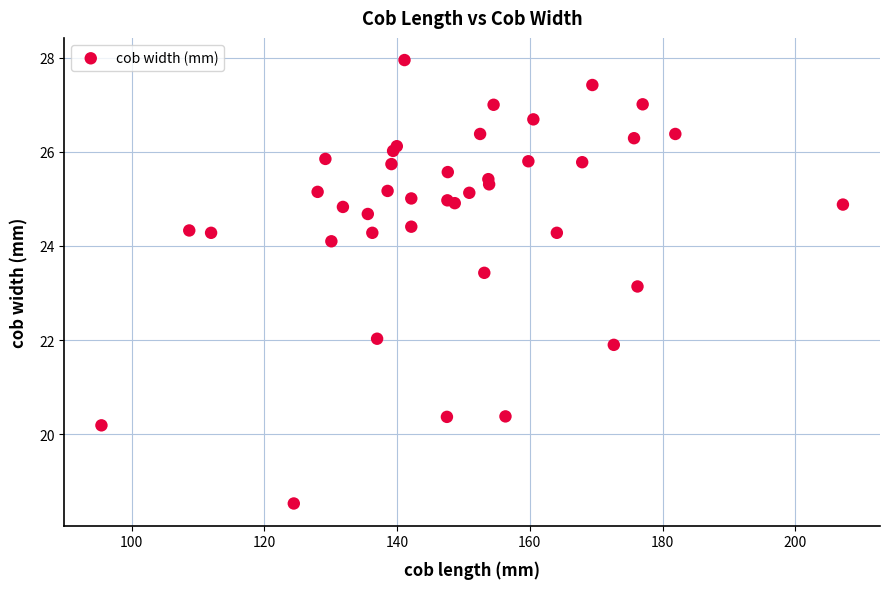

What Y value in the scatter plot is closest to 23?

23.1